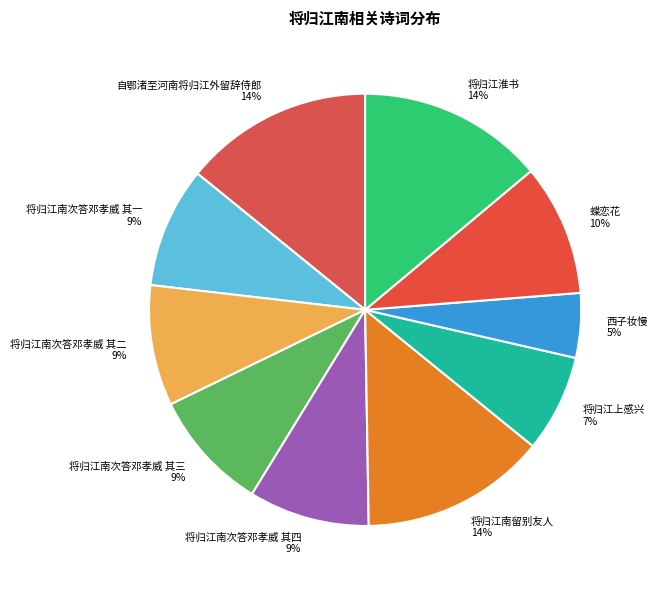

To the nearest percent, what portion does 将归江上感兴 represent?

7%